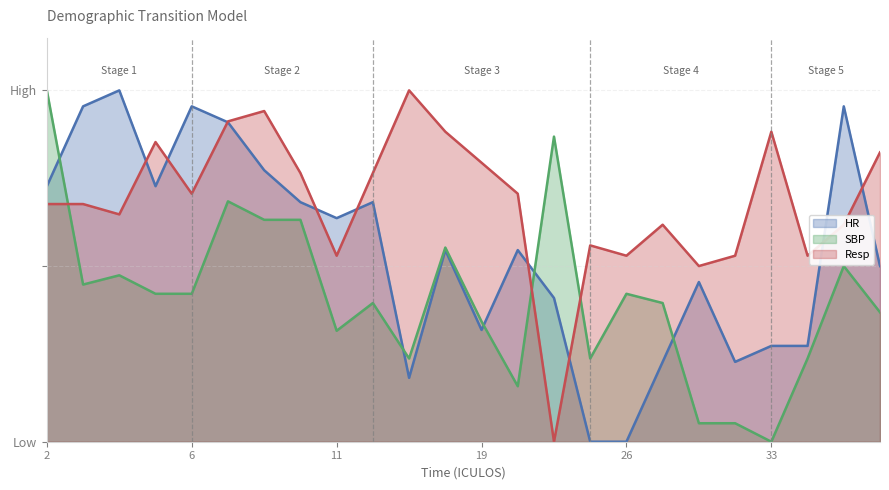

What are all the series names shown in the legend?

HR, SBP, Resp